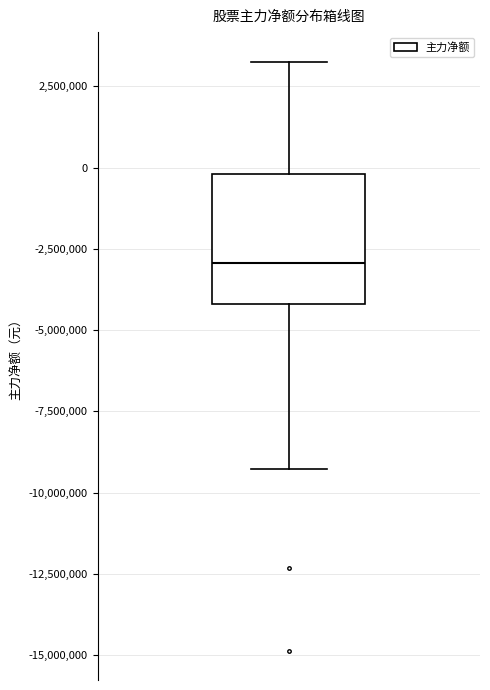

Read this box plot against the y-axis: the position of the median line, the range covered by the box, and the ends of both whiskers. The values are not printed on the chart, so give them approximately, as read against the axis.

median -3000000, box -4000000 to 0, whiskers -9500000 to 3500000